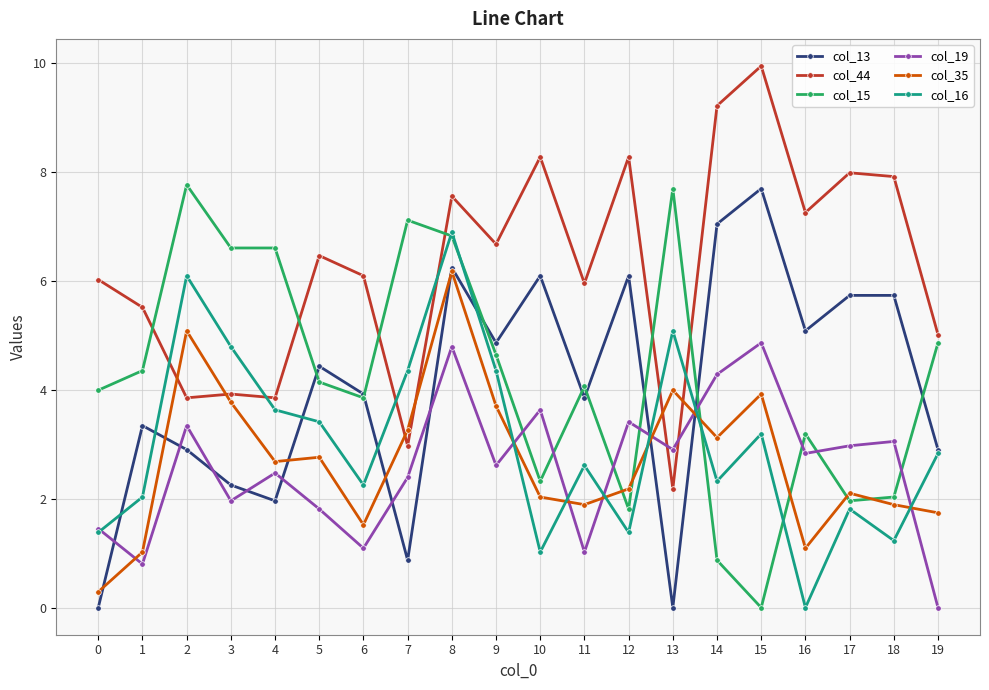

What is the difference between the maximum and minimum values in the col_13 series?

7.7